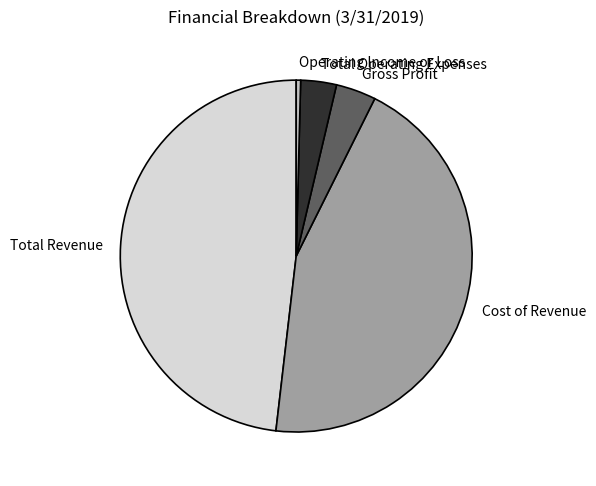

Is Total Operating Expenses the majority of the pie?

No